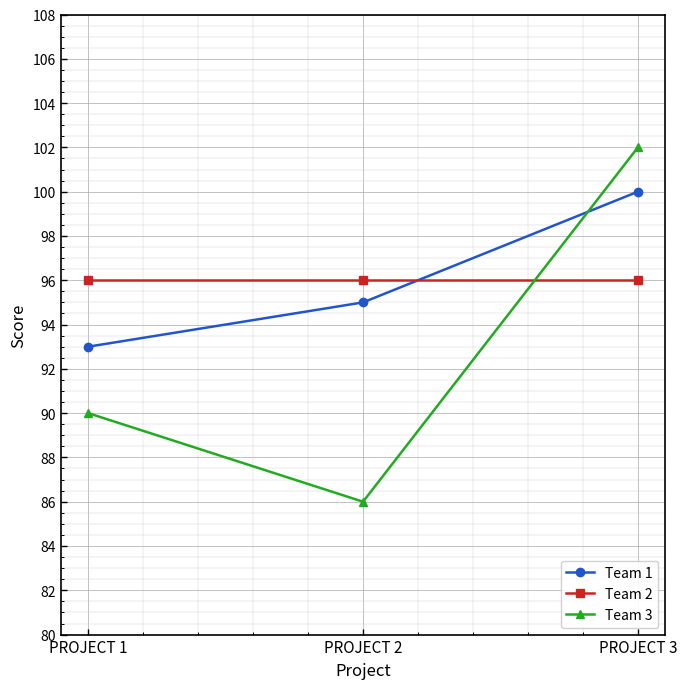

What is the minimum value shown in the chart?

86